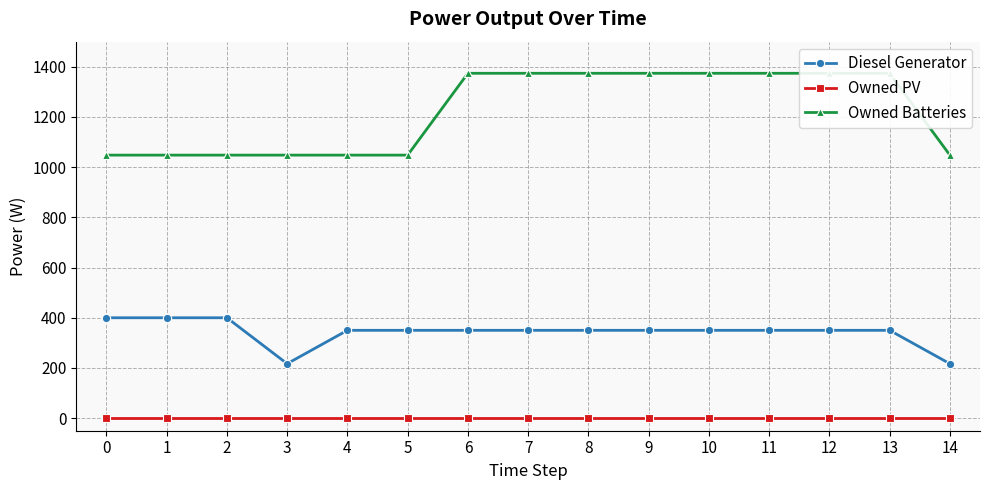

Does the chart have visible grid lines?

Yes